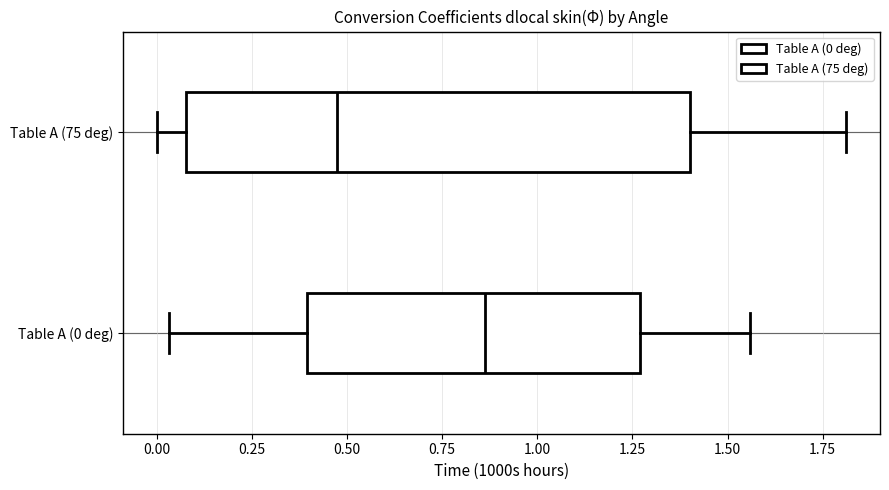

Comparing the boxes themselves (not the whiskers), which one is the widest?

Table A (75 deg)